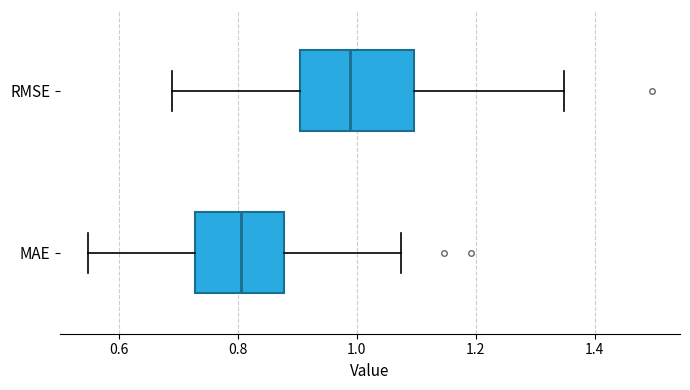

Where does the median line of the box for MAE sit on the x-axis? The values are not printed on the chart, so give them approximately, as read against the axis.

0.80